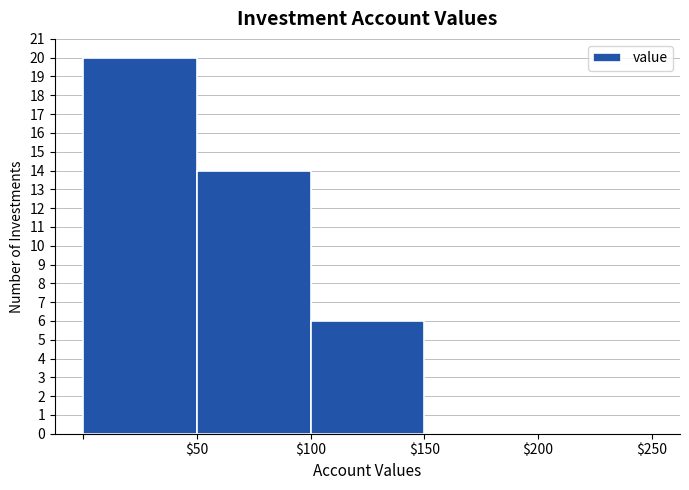

Over which range of the x-axis is the bar tallest?

0 to 50